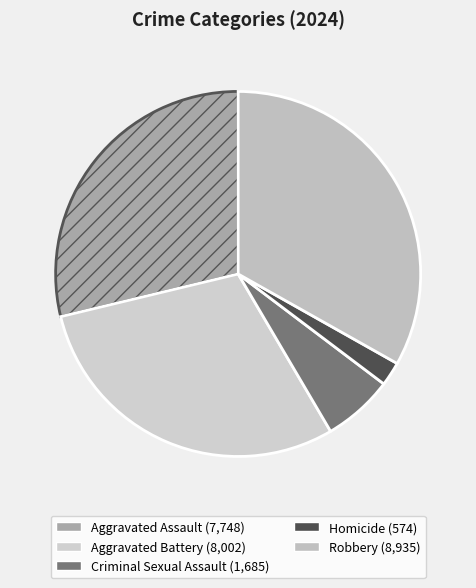

What is the change in value from Criminal Sexual Assault to Robbery?

+7250